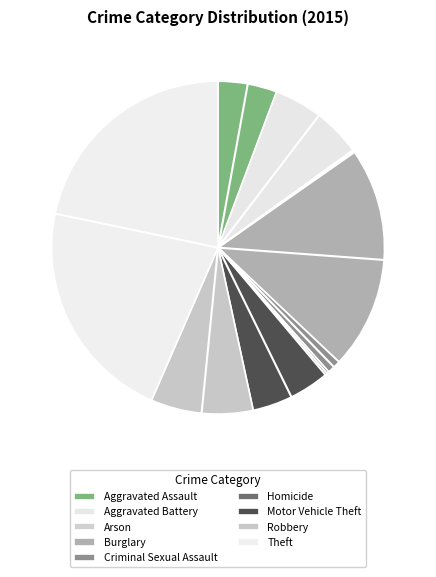

Between Criminal Sexual Assault and Robbery, which is larger?

Robbery